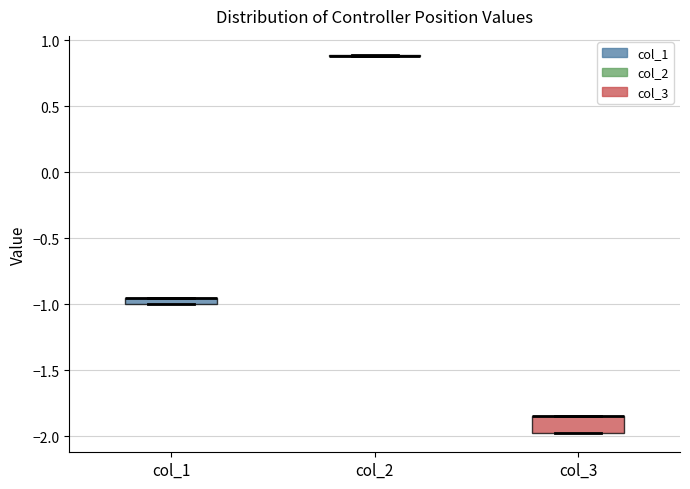

Where is the lower edge of the box for col_3 on the y-axis? The values are not printed on the chart, so give them approximately, as read against the axis.

-2.00